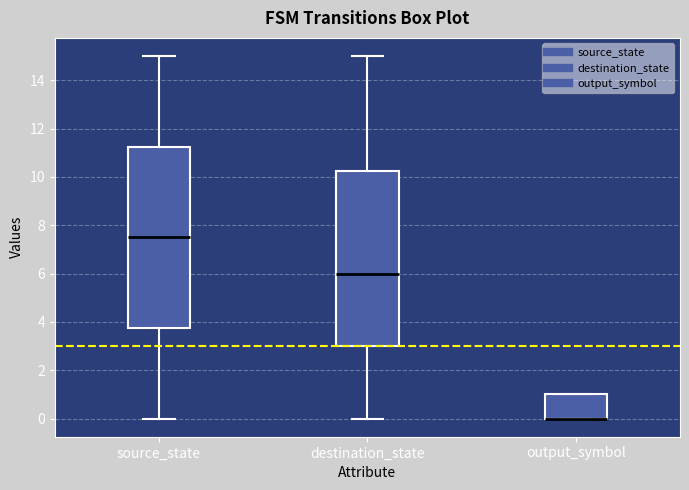

Reading left to right, transcribe this box plot: for each box, give where its median line is, the range the box spans, and where its two whiskers end, as read against the y-axis. The values are not printed on the chart, so give them approximately, as read against the axis.

source_state: median 7.6, box 3.8 to 11.2, whiskers 0.0 to 15.0
destination_state: median 6.0, box 3.0 to 10.2, whiskers 0.0 to 15.0
output_symbol: median 0.0 (drawn on the box's lower edge), box 0.0 to 1.0, whiskers 0.0 to 1.0